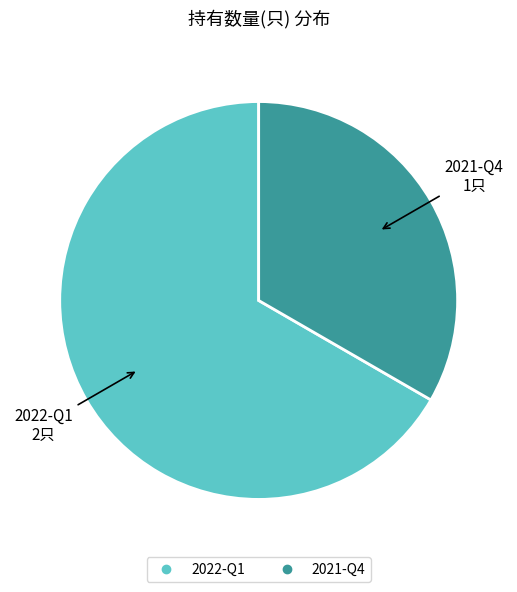

Between 2022-Q1 and 2021-Q4, which is larger?

2022-Q1